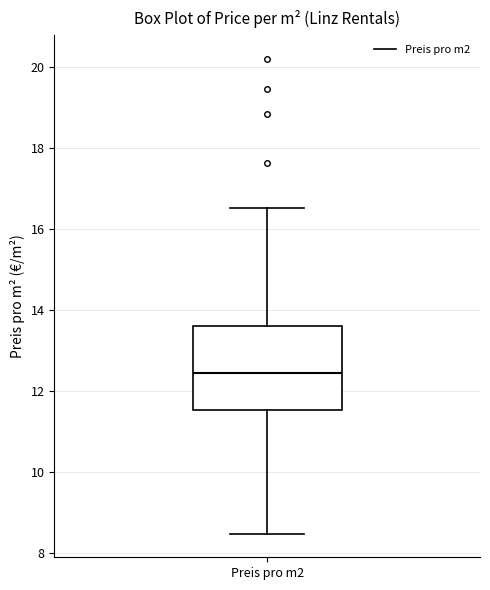

Read this box plot against the y-axis: the position of the median line, the range covered by the box, and the ends of both whiskers. The values are not printed on the chart, so give them approximately, as read against the axis.

median 12.4, box 11.6 to 13.6, whiskers 8.4 to 16.6